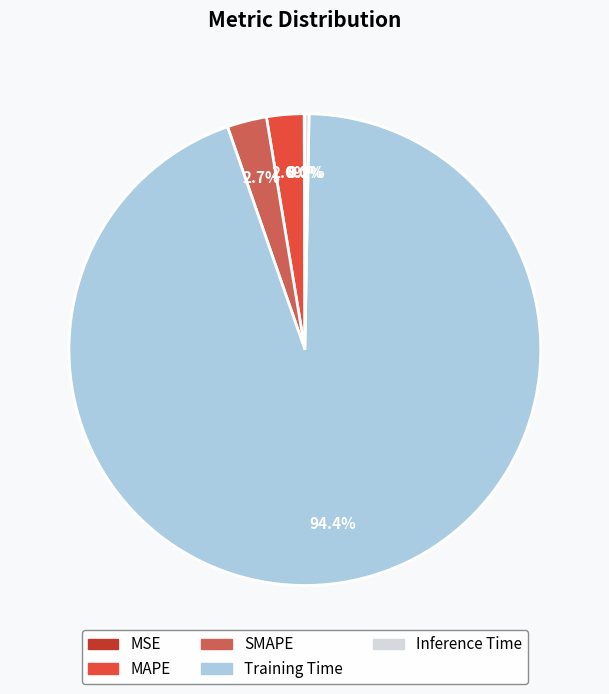

Do Training Time and SMAPE together represent more than half of the pie?

Yes